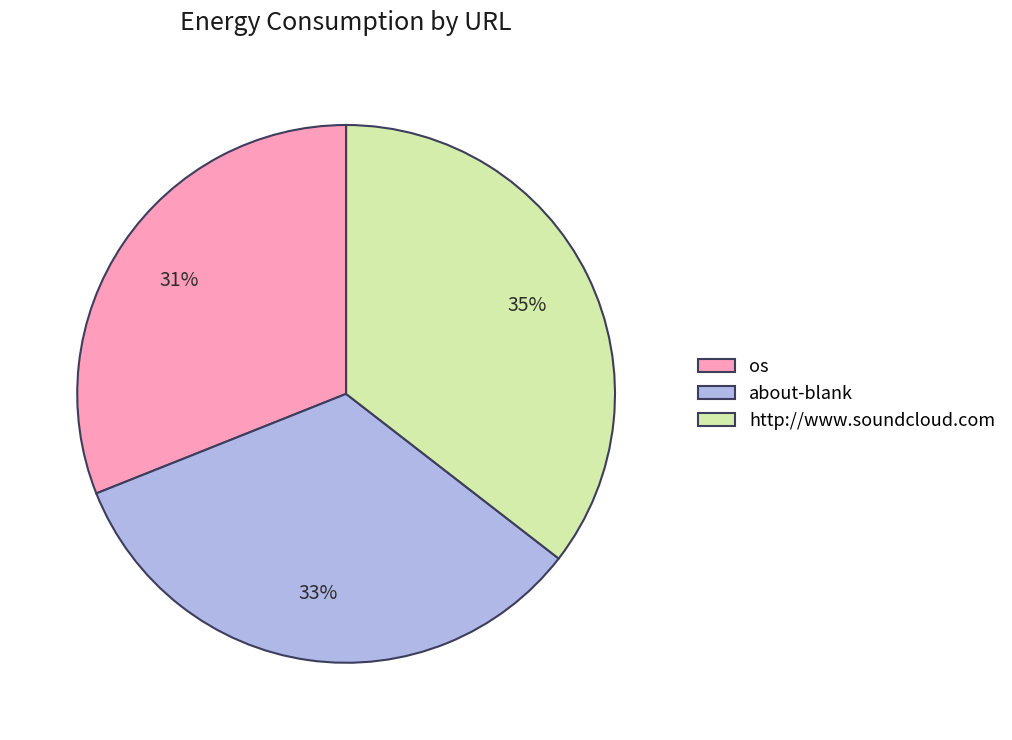

To the nearest percent, what is the difference between the largest and smallest slice percentages?

4%